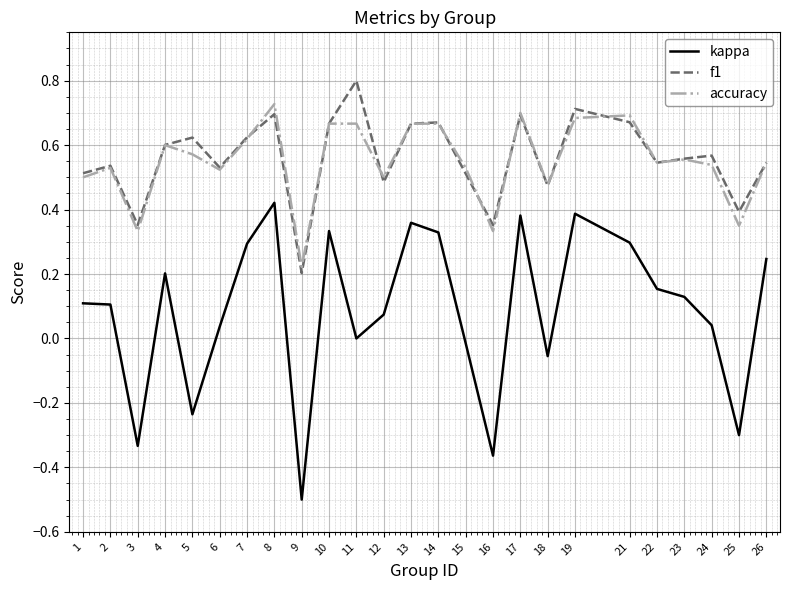

True or false: accuracy has a value of 0.7 at 22.

False